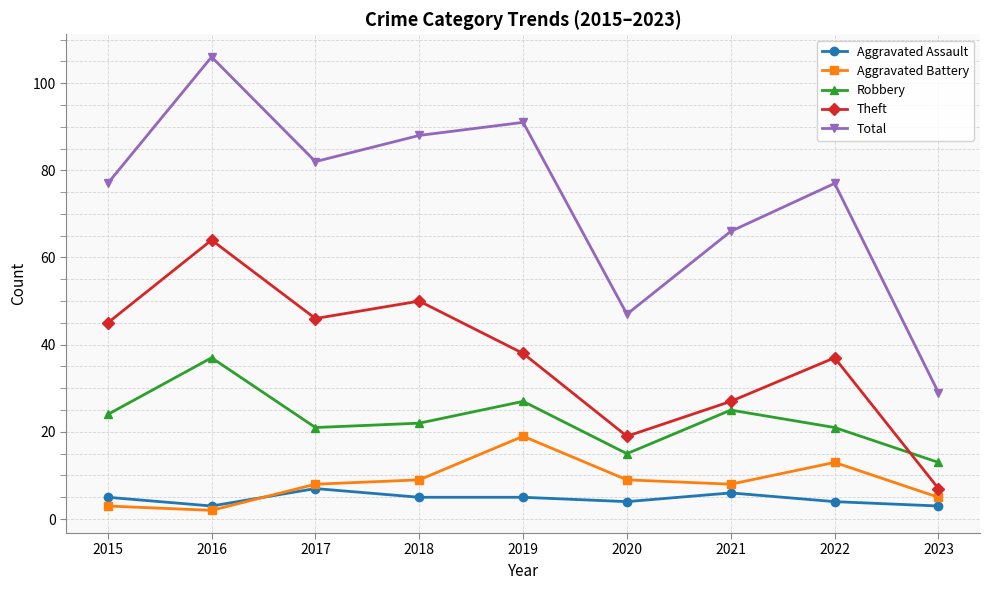

Which series changed the most between 2016 and 2018?

Total